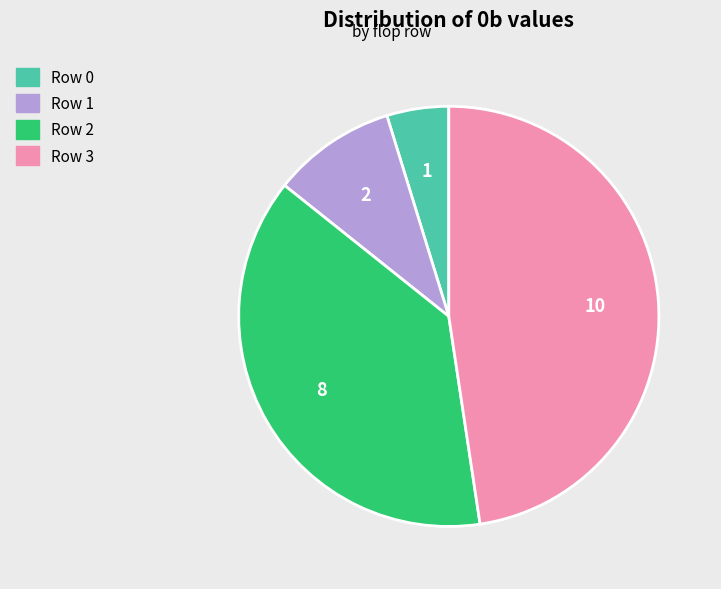

Does any single category account for the majority?

No